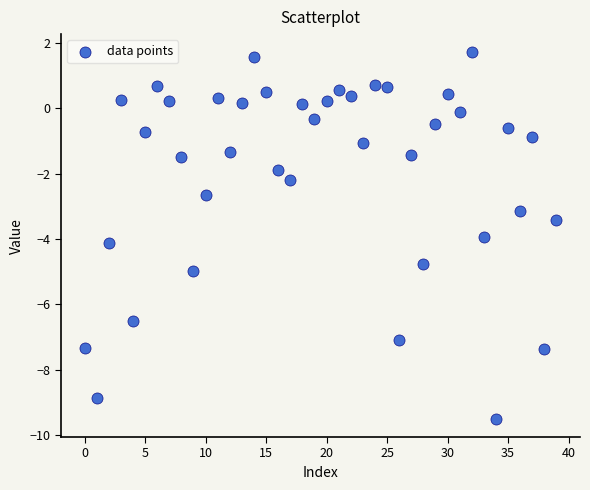

What Y value in the scatter plot is closest to -3?

-3.1